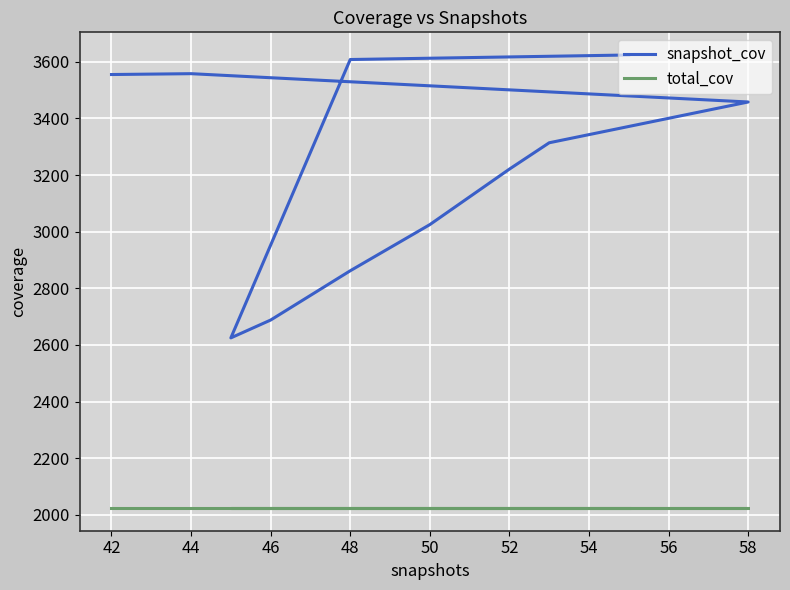

What are all the series names shown in the legend?

snapshot_cov, total_cov